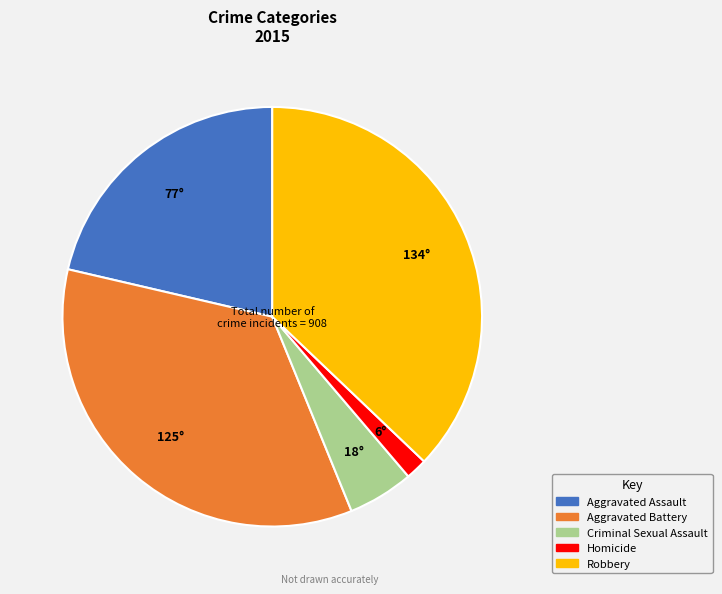

Which category has the biggest portion of the pie?

Robbery